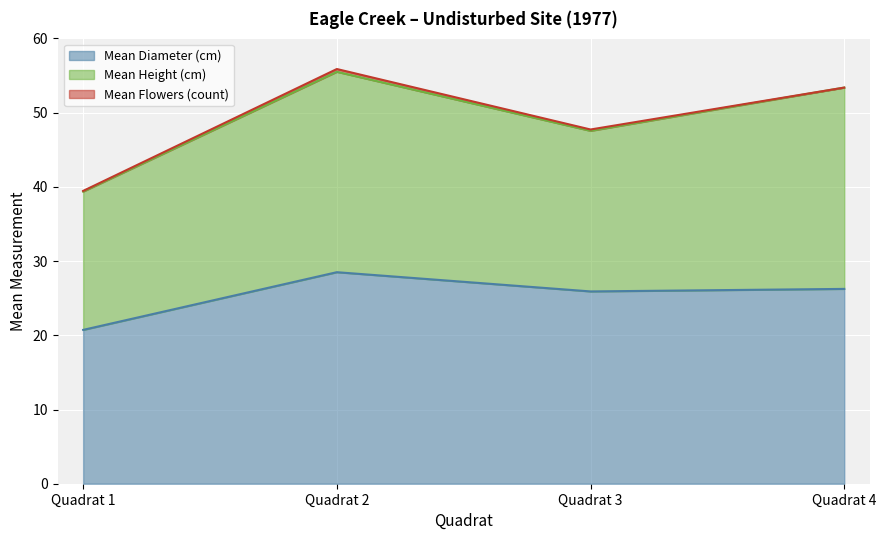

What is the average value of the mean_flowers series?

0.2